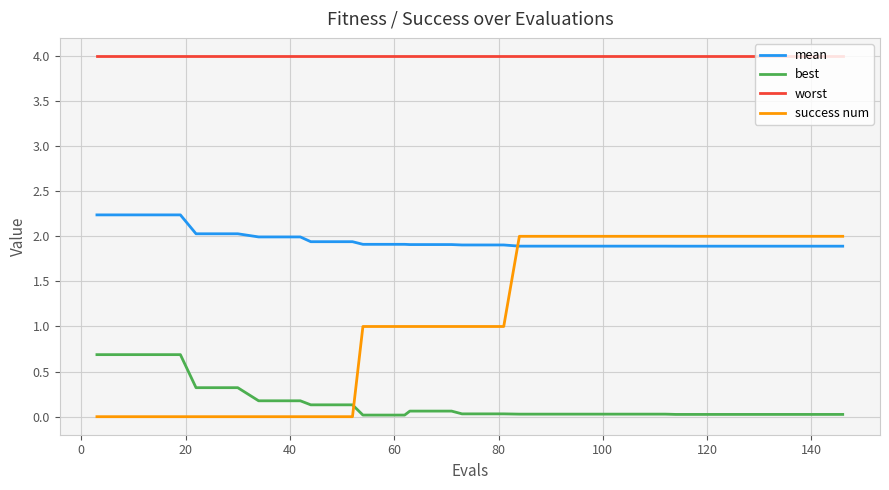

Rank the series by their average value, from highest to lowest.

worst, mean, success num, best